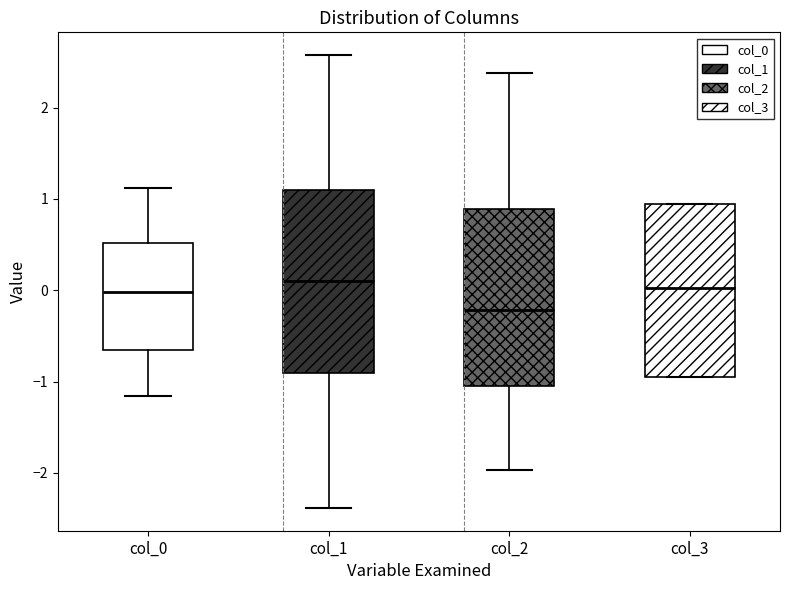

Reading left to right, transcribe this box plot: for each box, give where its median line is, the range the box spans, and where its two whiskers end, as read against the y-axis. The values are not printed on the chart, so give them approximately, as read against the axis.

col_0: median 0.0, box -0.7 to 0.5, whiskers -1.2 to 1.1
col_1: median 0.1, box -0.9 to 1.1, whiskers -2.4 to 2.6
col_2: median -0.2, box -1.1 to 0.9, whiskers -2.0 to 2.4
col_3: median 0.0, box -0.9 to 0.9, whiskers -0.9 to 0.9